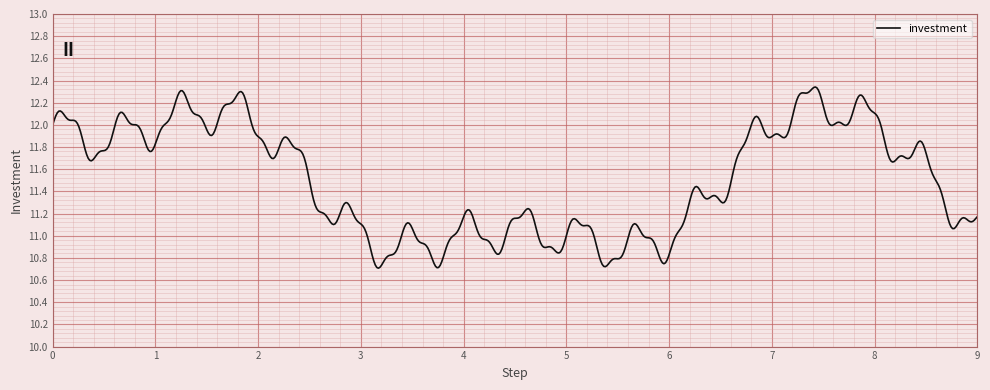

Does the chart display data point markers on the line(s)?

No